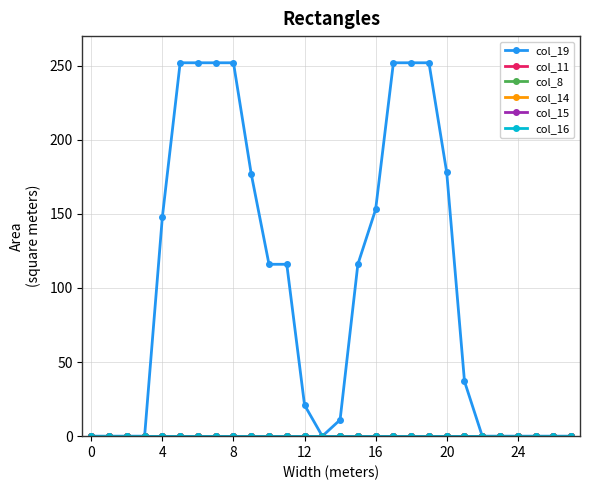

List the series in order of their peak value, lowest first.

col_11, col_8, col_14, col_15, col_16, col_19